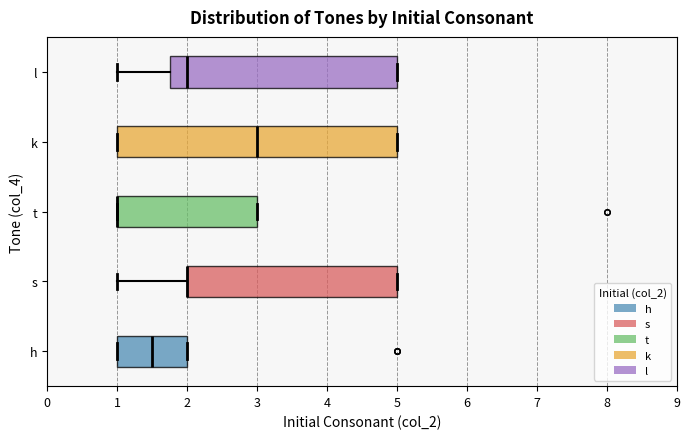

Which box is the widest, from its left edge to its right edge?

k